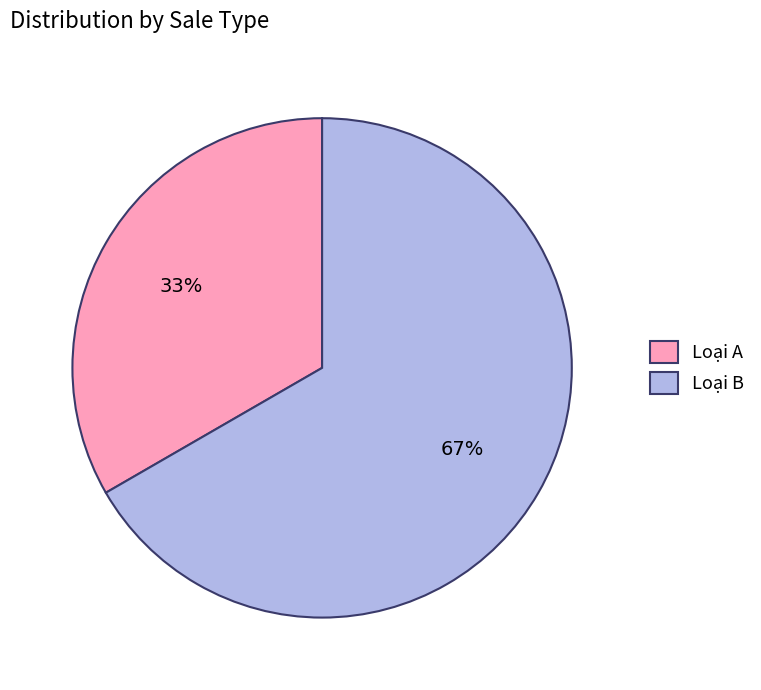

How many slices are in this pie chart?

2